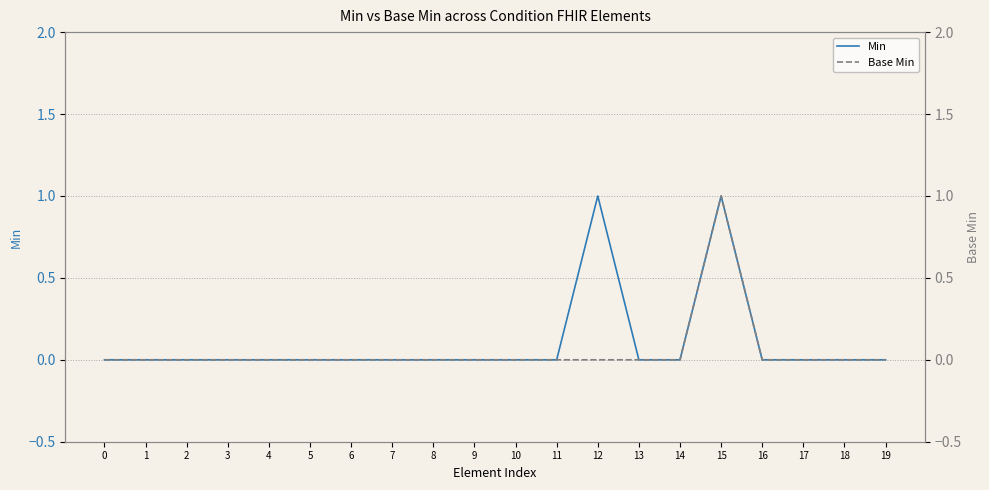

Reading right to left, what are all the values shown in this chart?

Min: 0	0	0	0	1	0	0	1	0	0	0	0	0	0	0	0	0	0	0	0
Base Min: 0	0	0	0	1	0	0	0	0	0	0	0	0	0	0	0	0	0	0	0